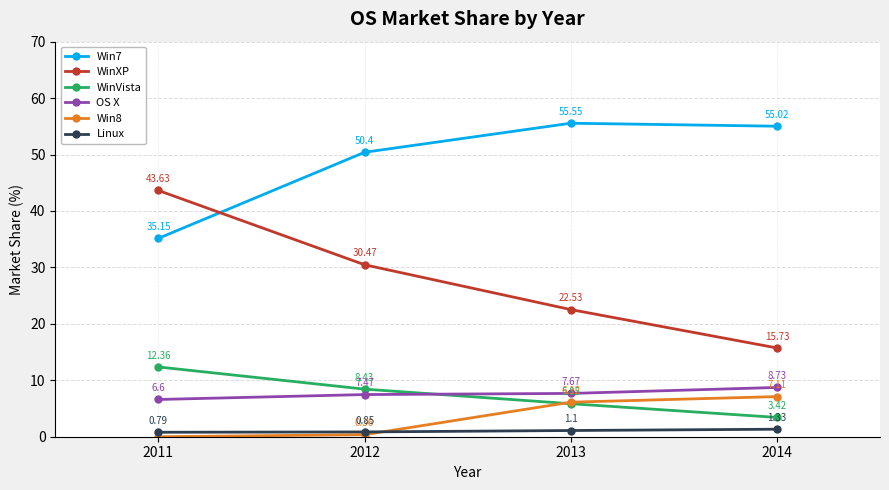

True or false: Linux has more than 1 points higher than both neighbors.

False